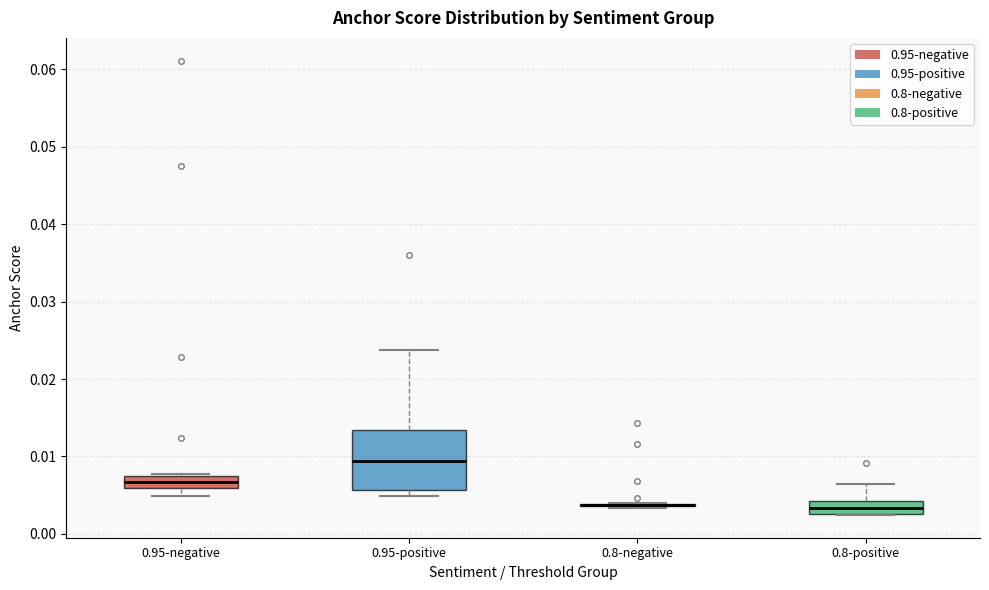

Reading left to right, read every box against the y-axis: the position of its median line, the range the box covers, and the ends of its whiskers. The values are not printed on the chart, so give them approximately, as read against the axis.

0.95-negative: median 0.007 (inside the box), box 0.006 to 0.007, whiskers 0.005 to 0.008
0.95-positive: median 0.009, box 0.006 to 0.013, whiskers 0.005 to 0.024
0.8-negative: box collapsed to a line at 0.004, whiskers 0.003 to 0.004
0.8-positive: median 0.003 (inside the box), box 0.003 to 0.004, whiskers 0.002 to 0.006